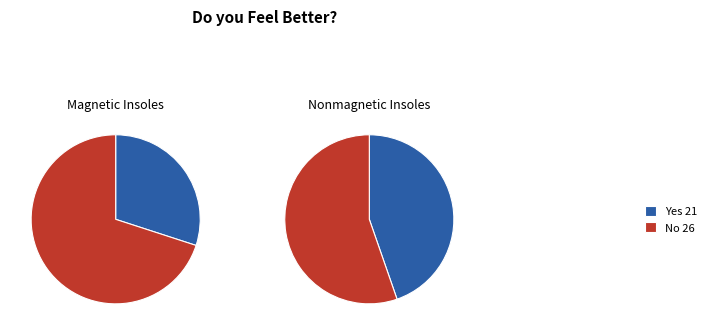

Rank the series by their average value, from lowest to highest.

Nonmagnetic Insoles, Magnetic Insoles